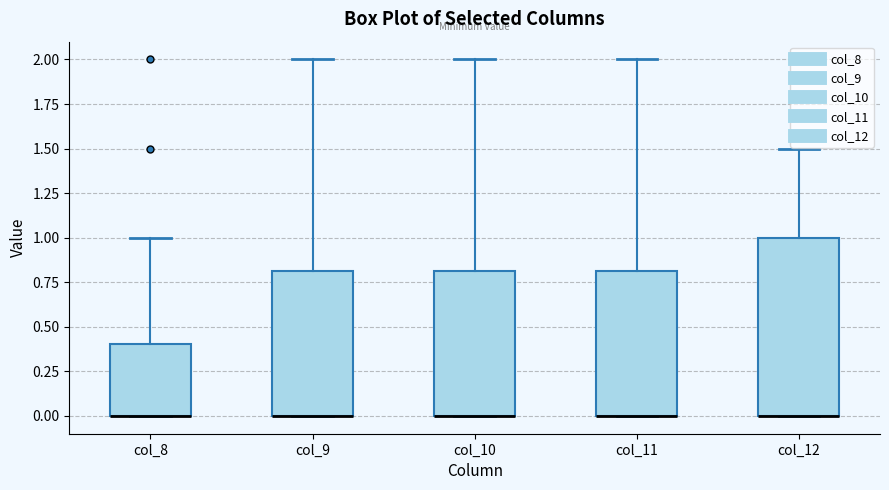

Comparing the boxes themselves (not the whiskers), which one is the tallest?

col_12